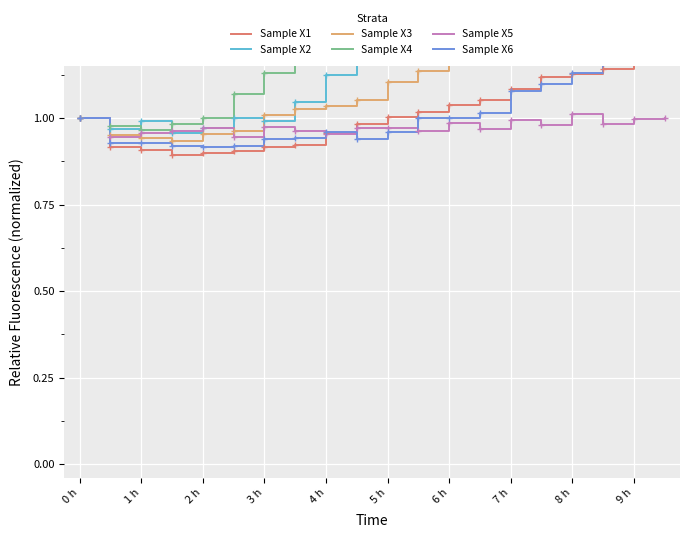

The value of Sample X5 at 0 h is 1.0. True or false?

True